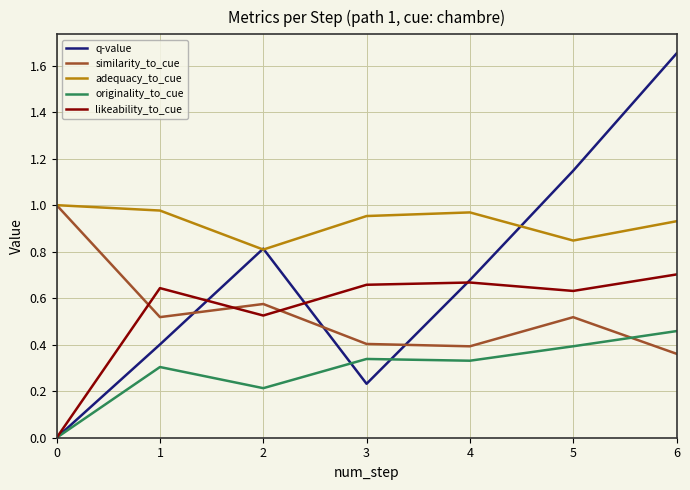

Count the similarity_to_cue values in the range 0 to 1.

7